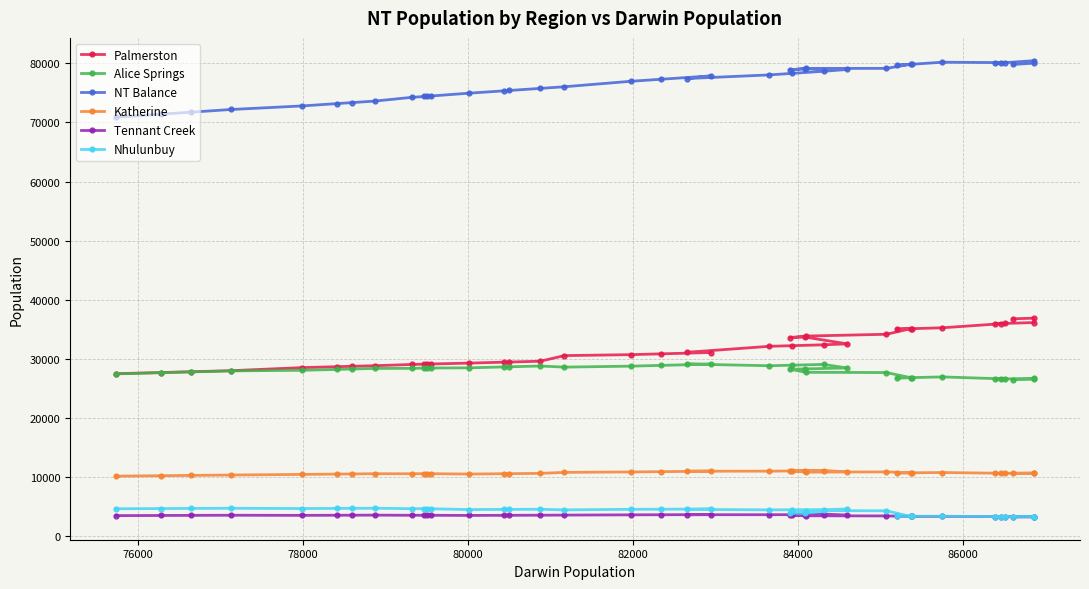

What is the value of the Tennant Creek point at the 24th from the left?

3646